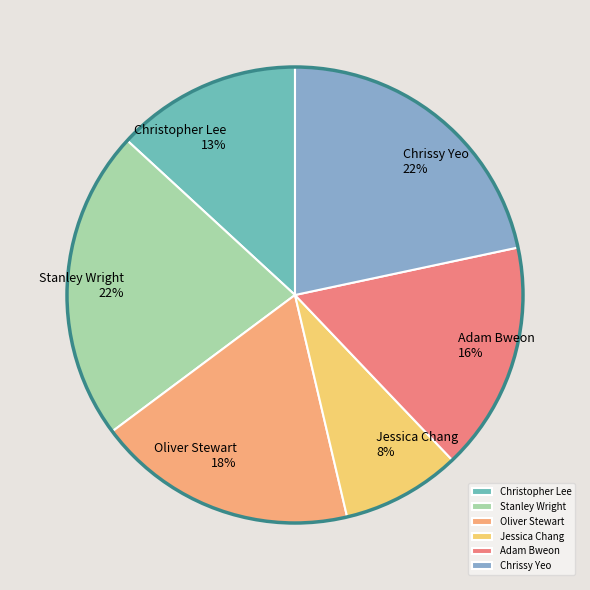

Is it true that Chrissy Yeo is 22% of the pie?

True